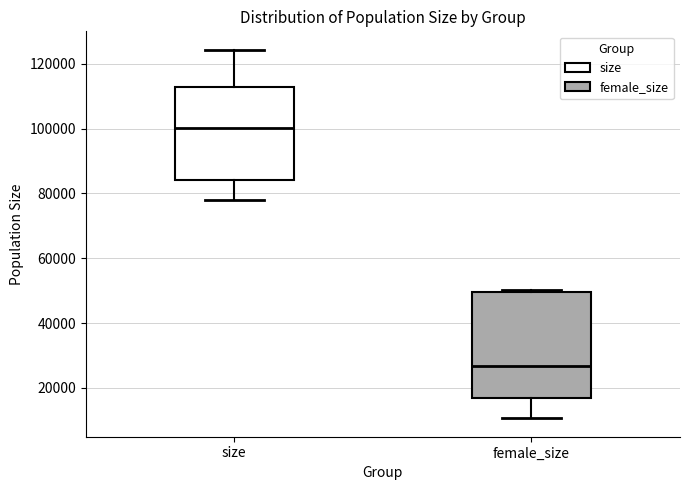

Which box is the tallest, from its lower edge to its upper edge?

female_size